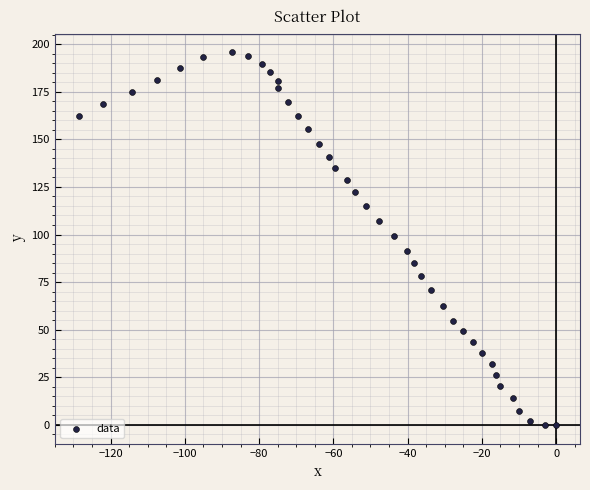

What Y value in the scatter plot is closest to 97?

99.4